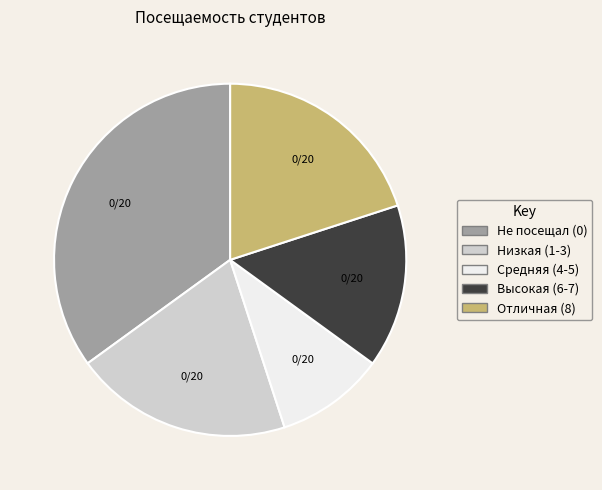

Is there a majority slice in this chart?

No